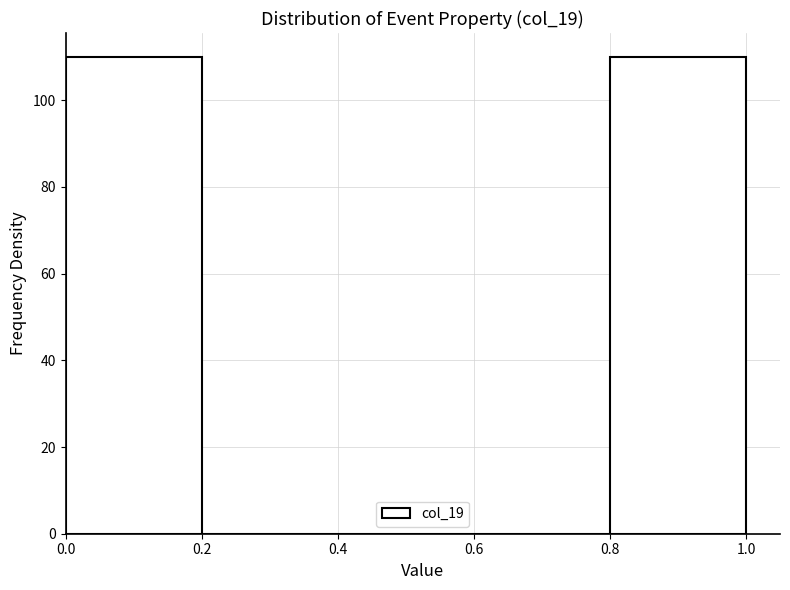

Reading left to right, list every bar in this chart as the range it spans on the x-axis followed by its height. The values are not printed on the chart, so give them approximately, as read against the axis.

0.0 to 0.2: 110
0.2 to 0.4: 0
0.4 to 0.6: 0
0.6 to 0.8: 0
0.8 to 1.0: 110